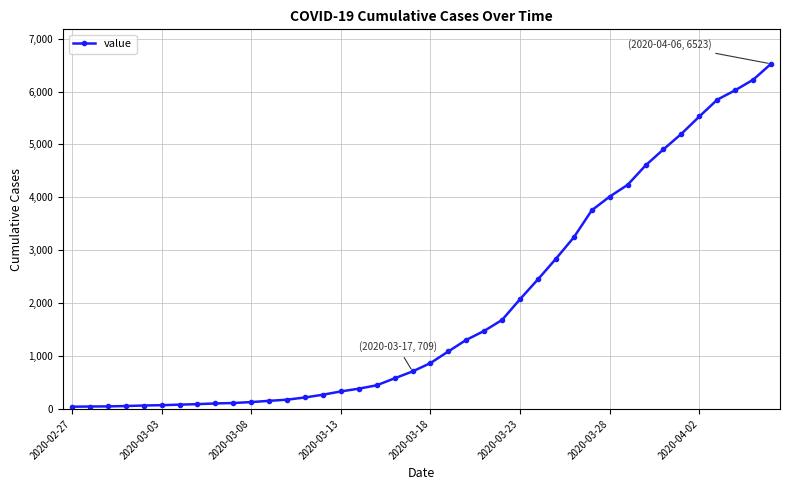

What is the greatest value displayed?

6523